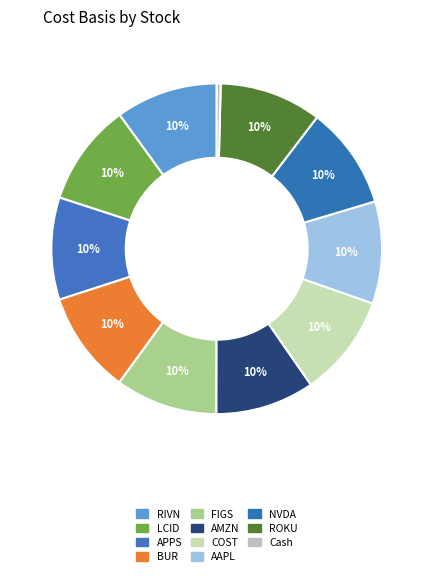

How much of the chart is everything except FIGS?

90.0%